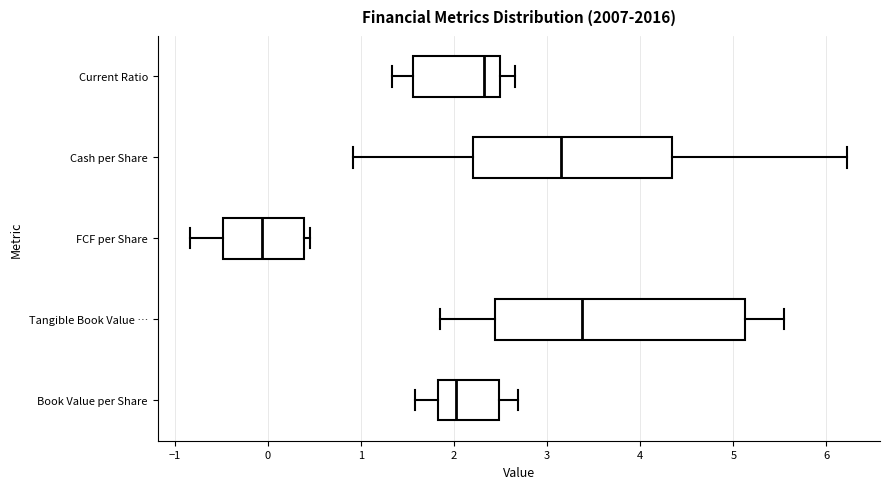

Which box is the widest, from its left edge to its right edge?

Tangible Book Value …